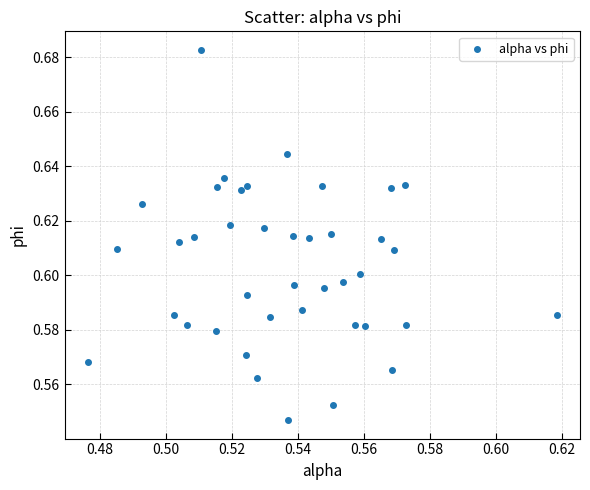

Count the number of points in this scatter plot.

40